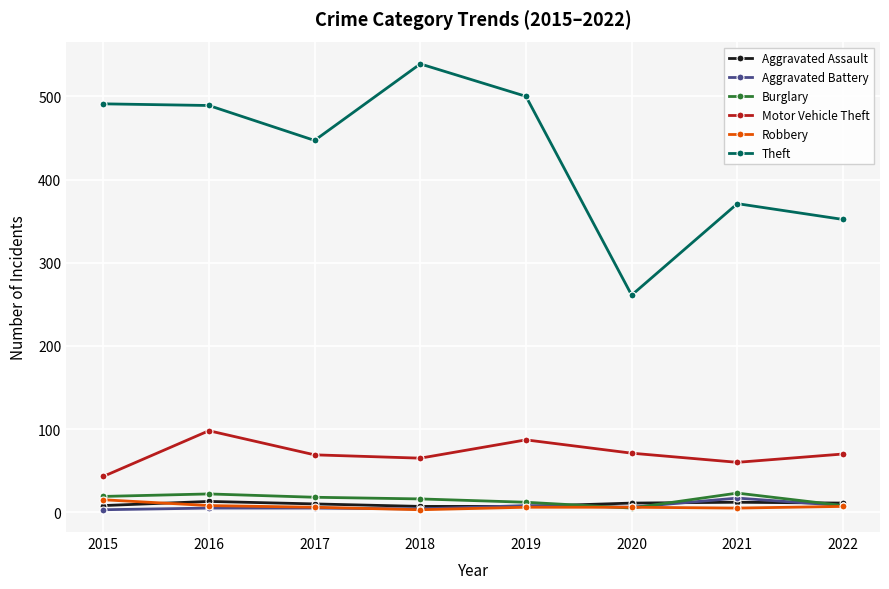

Which series changed the most between 2017 and 2021?

Theft